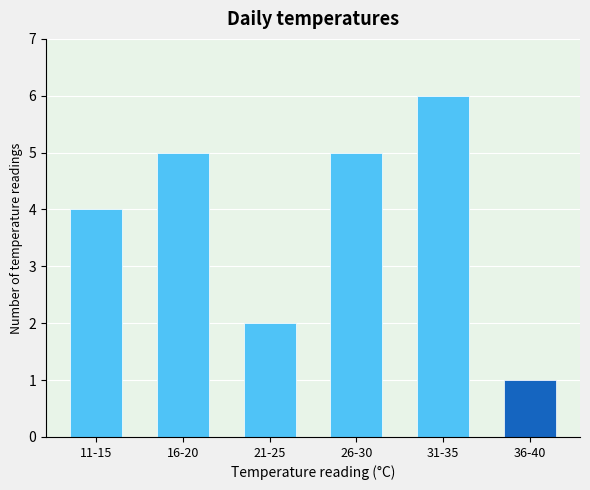

Reading left to right, list all the values displayed in this chart.

4	5	2	5	6	1